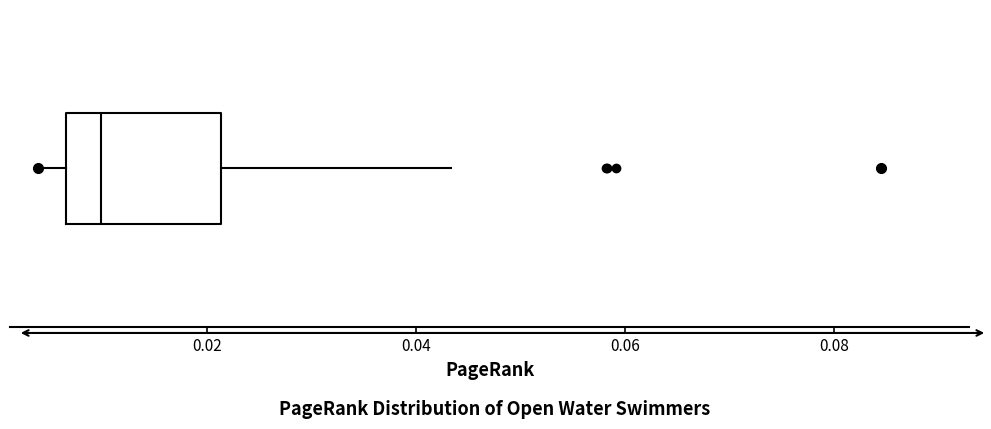

Read this box plot against the x-axis: the position of the median line, the range covered by the box, and the ends of both whiskers. The values are not printed on the chart, so give them approximately, as read against the axis.

median 0.010, box 0.006 to 0.022, whiskers 0.004 to 0.044